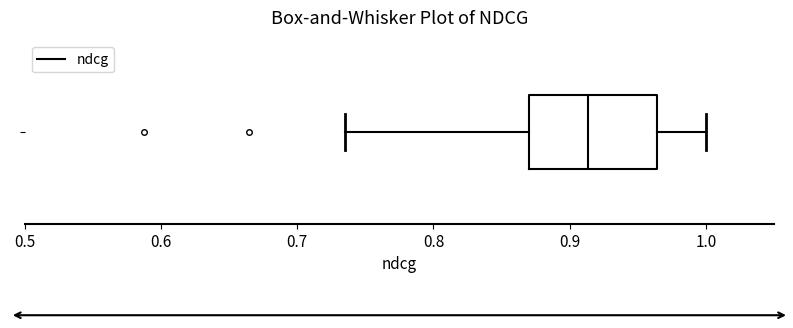

Read this box plot against the x-axis: the position of the median line, the range covered by the box, and the ends of both whiskers. The values are not printed on the chart, so give them approximately, as read against the axis.

median 0.91, box 0.87 to 0.96, whiskers 0.73 to 1.00